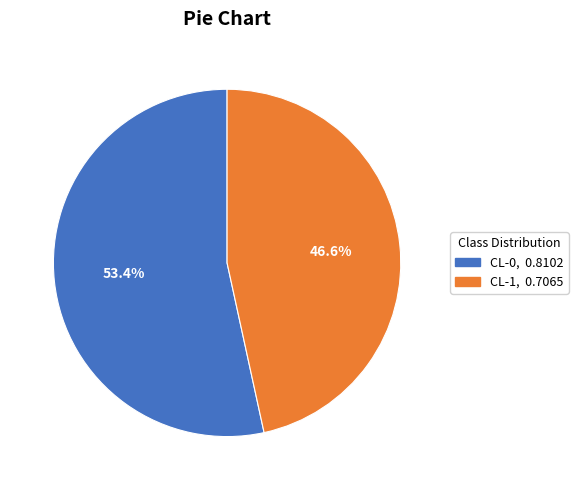

Is there a majority slice in this chart?

Yes